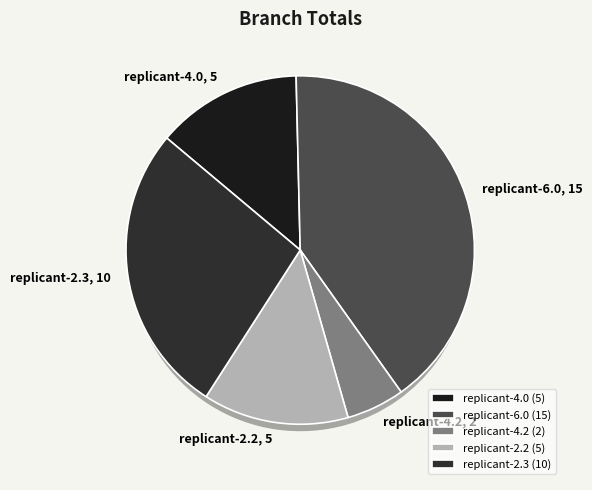

Is the sum of replicant-4.2 and replicant-2.2 greater than half?

No